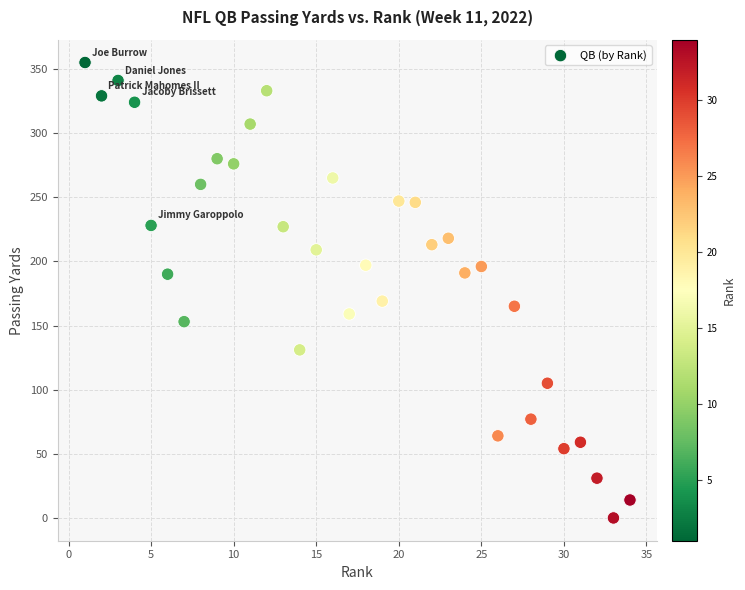

What is the range of Y values (max minus min)?

355